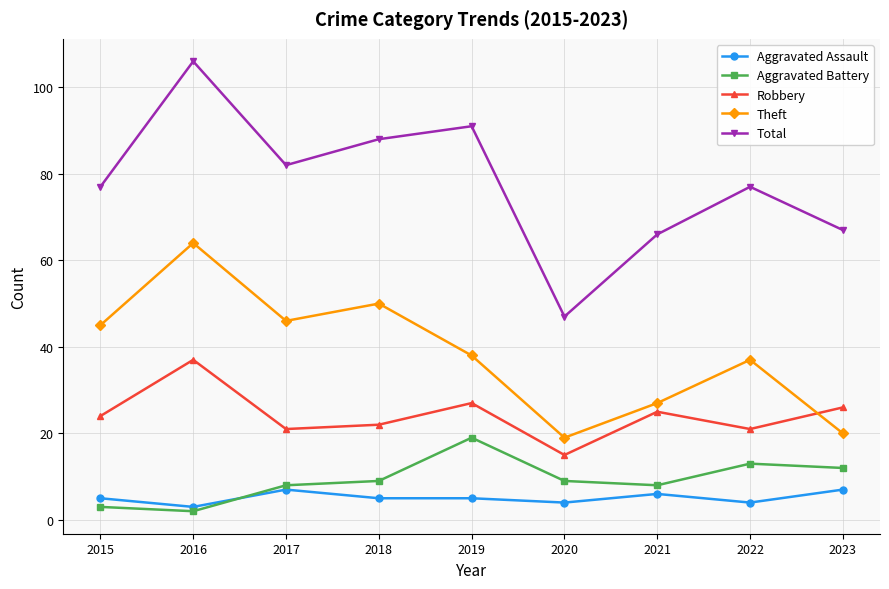

What are all the series names shown in the legend?

Aggravated Assault, Aggravated Battery, Robbery, Theft, Total